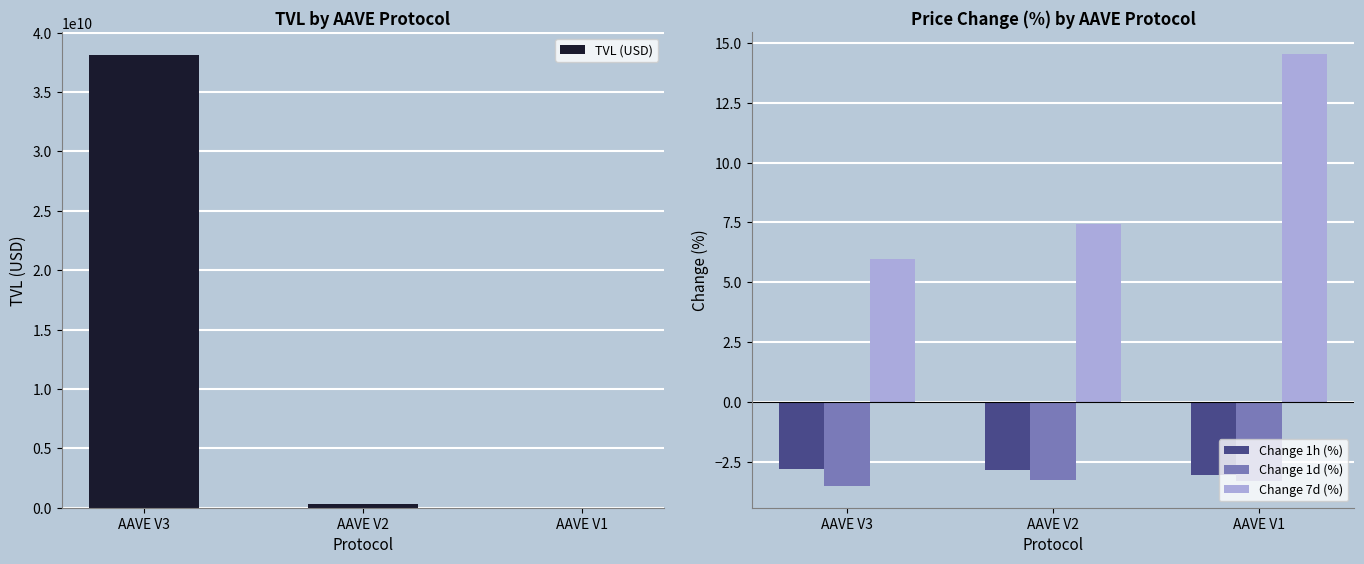

Is the value of Change 1d (%) at AAVE V1 greater than the value of Change 7d (%) at AAVE V1?

No